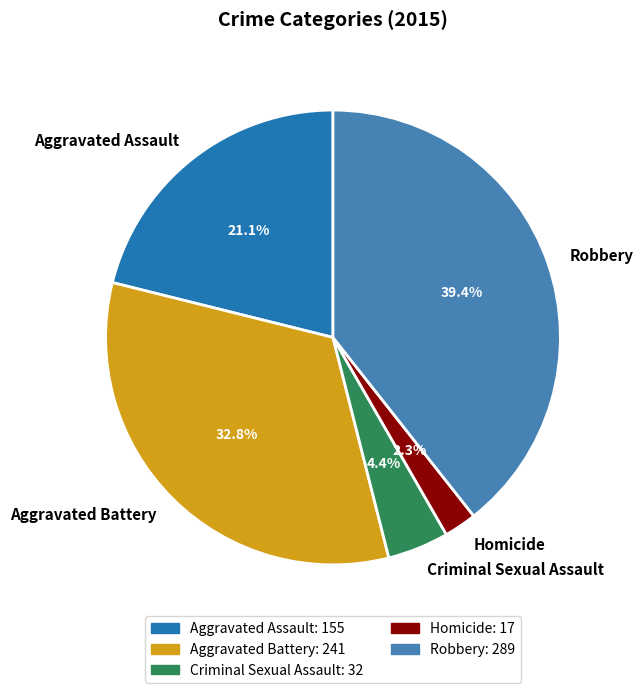

True or false: Homicide accounts for 2% of the total.

True